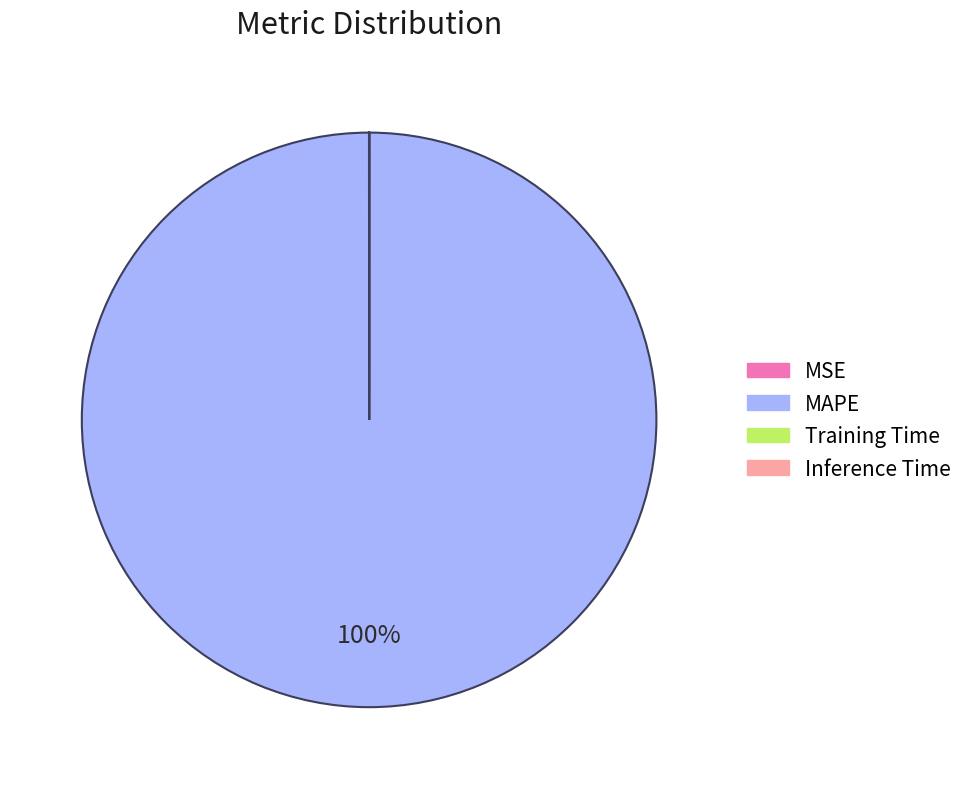

Which slice is the largest?

MAPE